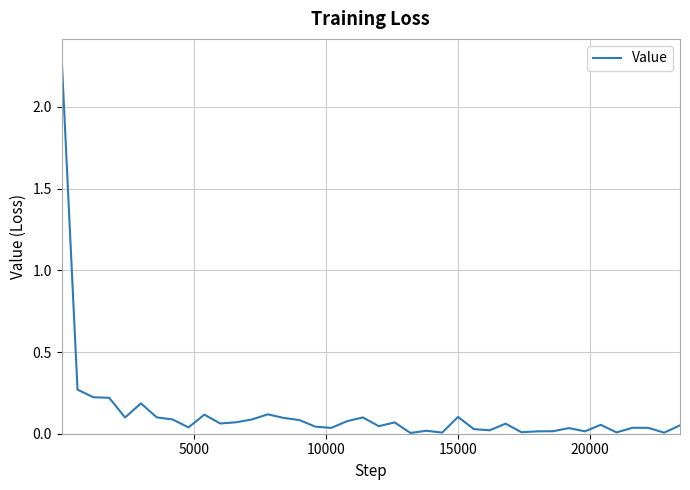

Is this an area chart (filled region under the line)?

No